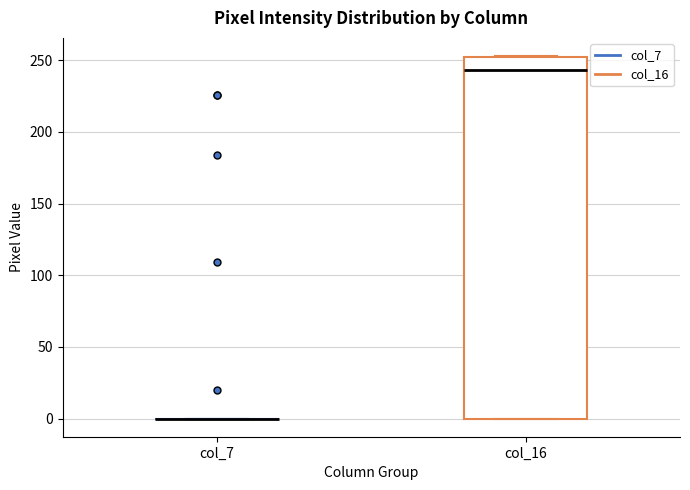

Reading left to right, read every box against the y-axis: the position of its median line, the range the box covers, and the ends of its whiskers. The values are not printed on the chart, so give them approximately, as read against the axis.

col_7: box collapsed to a line at 0, whiskers 0 to 0
col_16: median 245, box 0 to 250, whiskers 0 to 255